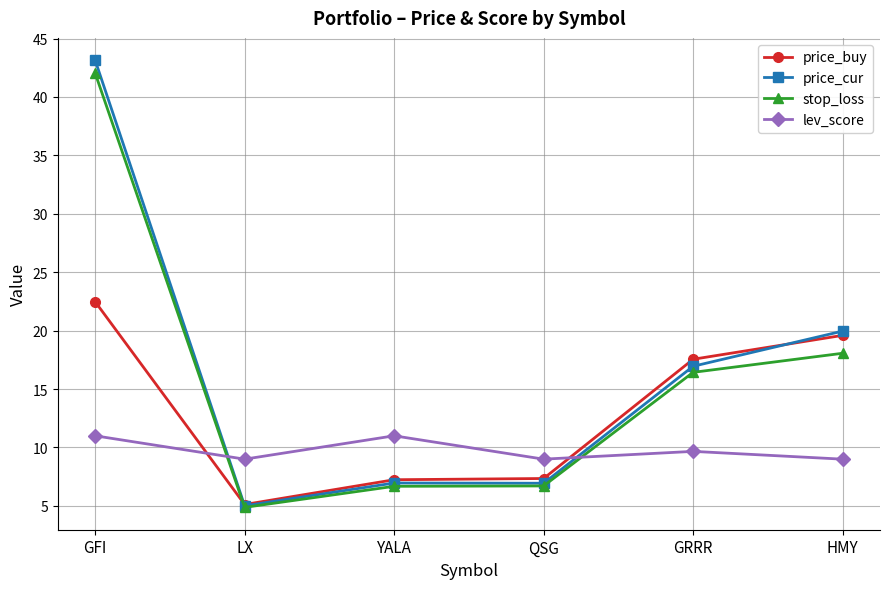

Is it true that stop_loss equals 6.7 at LX?

False